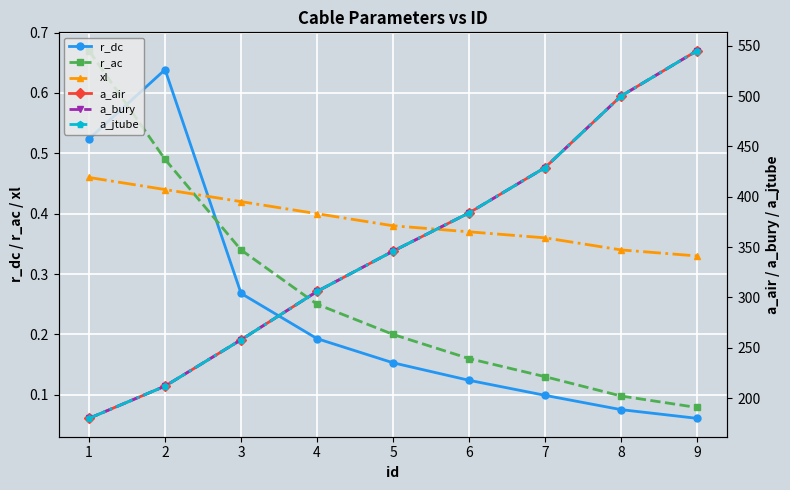

True or false: xl and a_bury intersect in this chart.

False